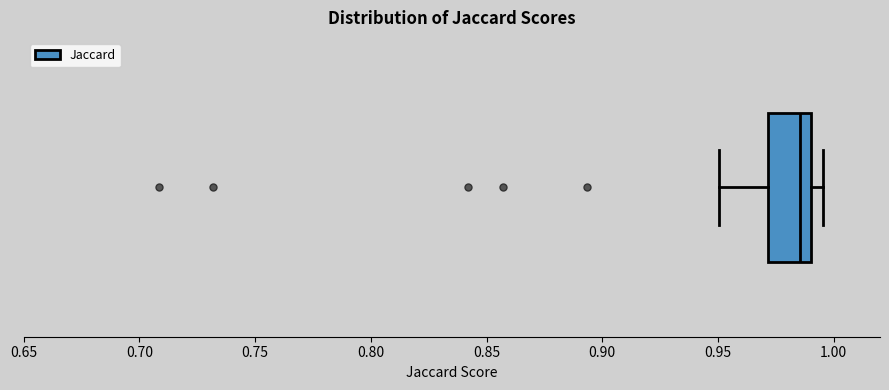

Read this box plot against the x-axis: the position of the median line, the range covered by the box, and the ends of both whiskers. The values are not printed on the chart, so give them approximately, as read against the axis.

median 0.985, box 0.970 to 0.990, whiskers 0.950 to 0.995